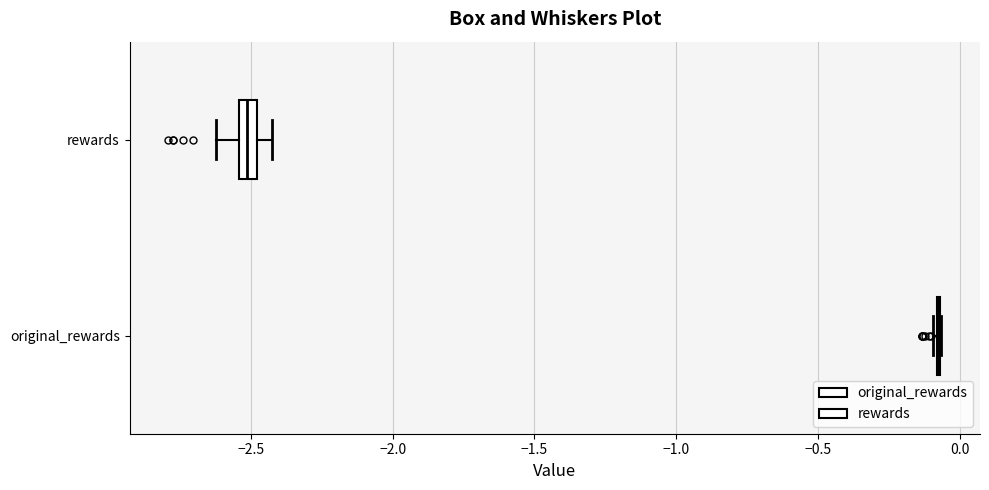

Where does the right whisker of the box for rewards end on the x-axis? The values are not printed on the chart, so give them approximately, as read against the axis.

-2.45